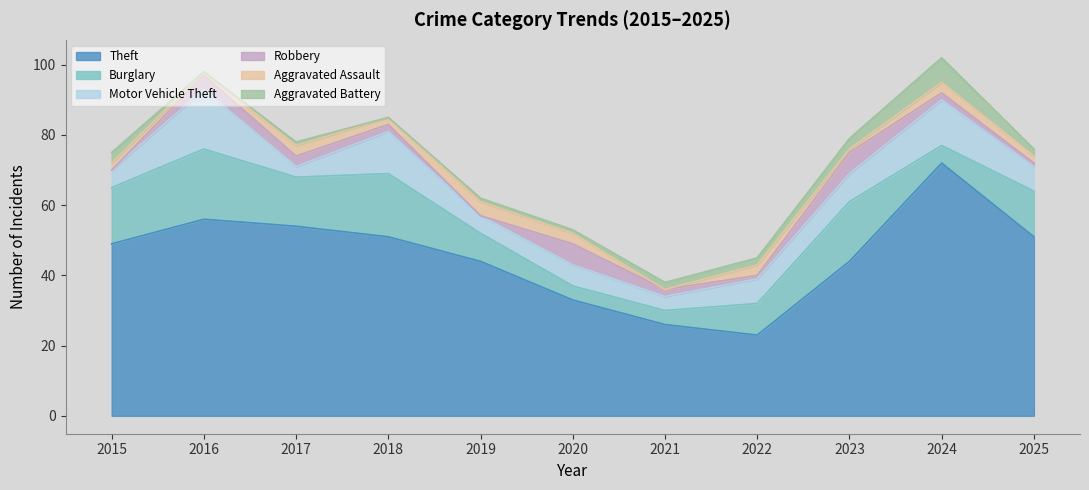

At which label does Aggravated Battery reach its peak?

2024